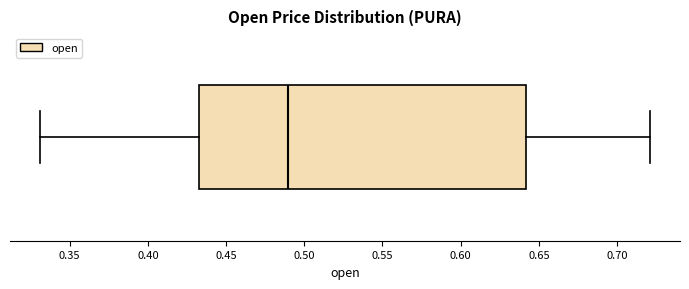

Transcribe this box plot: give where the median line is, the range the box spans, and where the two whiskers end, as read against the x-axis. The values are not printed on the chart, so give them approximately, as read against the axis.

median 0.490, box 0.435 to 0.640, whiskers 0.330 to 0.720